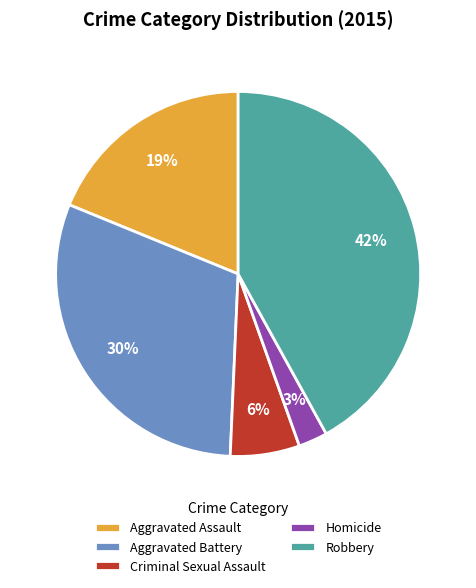

Rank the categories by value from highest to lowest.

Robbery, Aggravated Battery, Aggravated Assault, Criminal Sexual Assault, Homicide